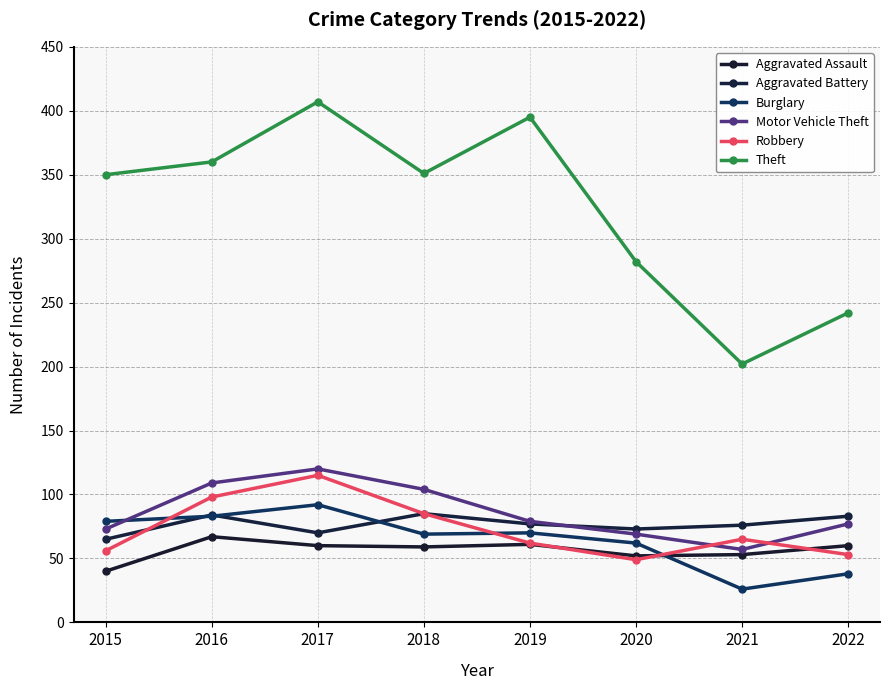

Which series has the largest total across all categories?

Theft